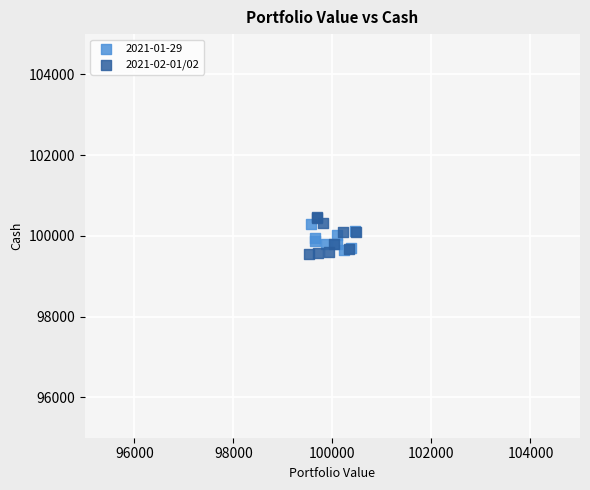

Which series has the largest Y range (max minus min)?

2021-02-01/02